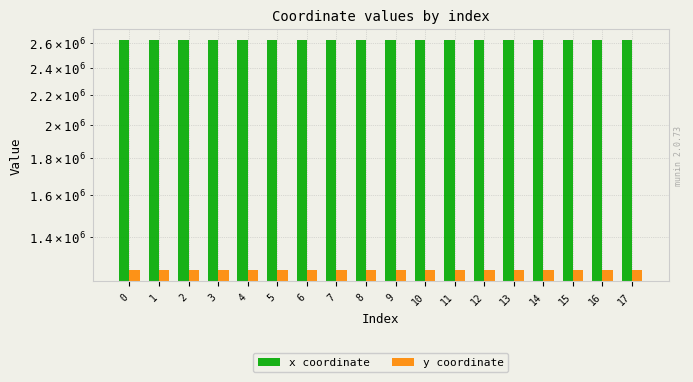

What is the difference between the maximum and minimum values in the x coordinate series?

478.8